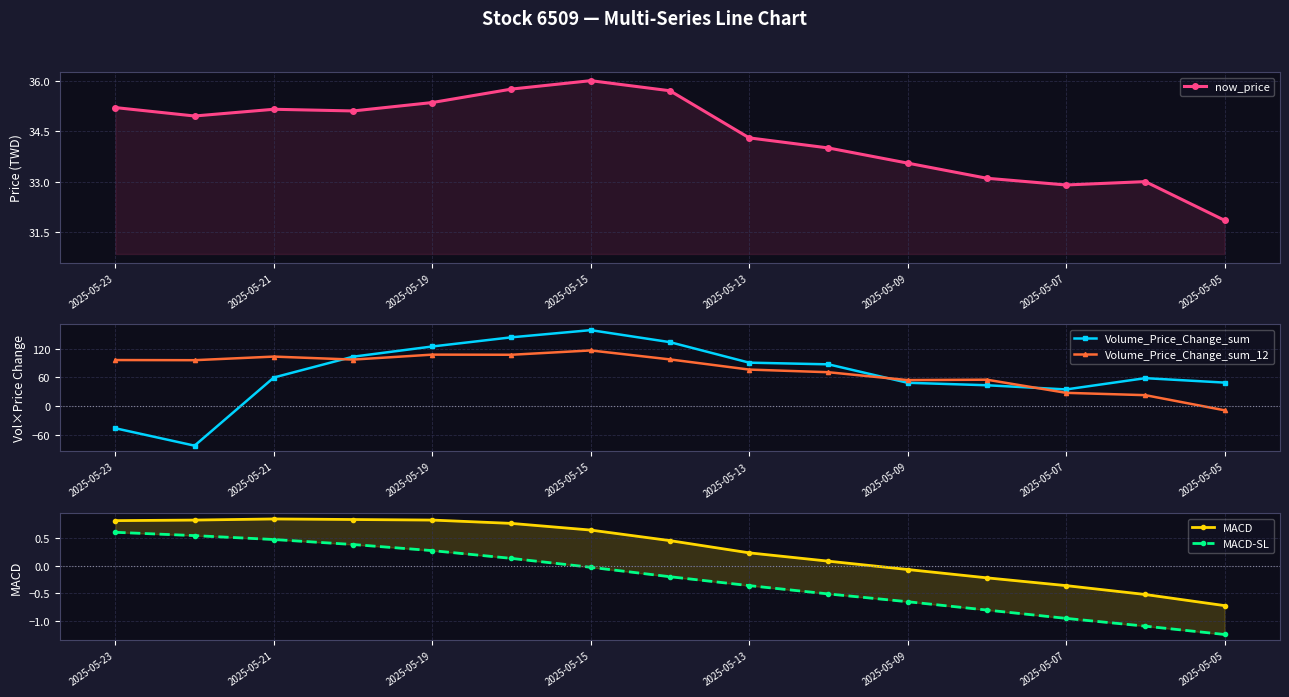

The Volume_Price_Change_sum_12 series shows 45.9 at 2025-05-07. True or false?

False